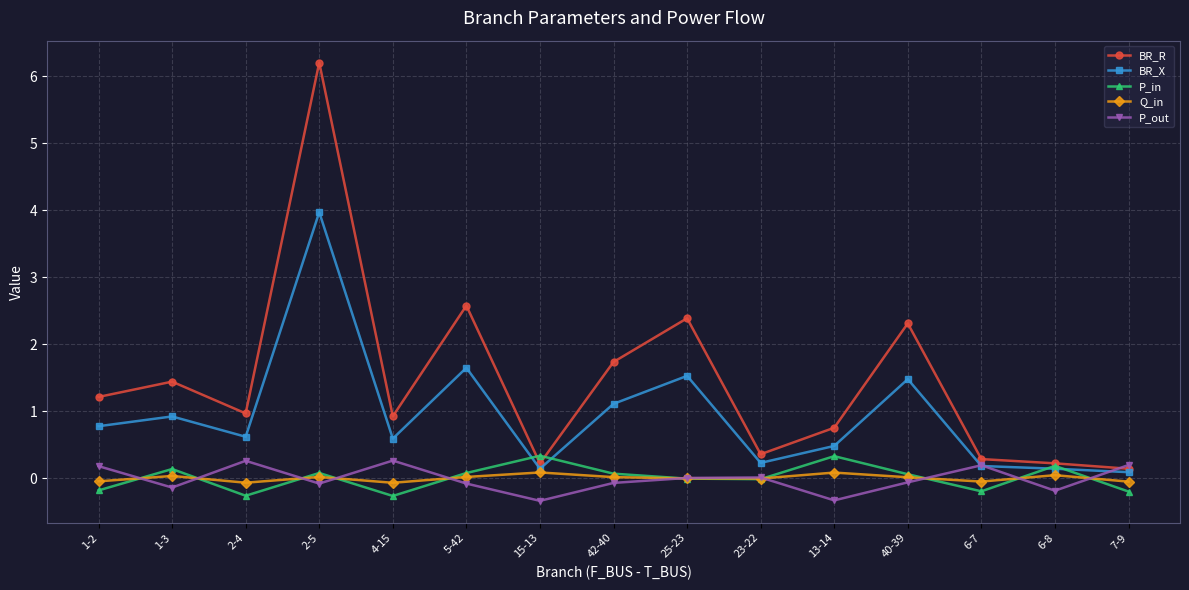

What is the difference between the second highest and second lowest values in the P_out series?

0.6